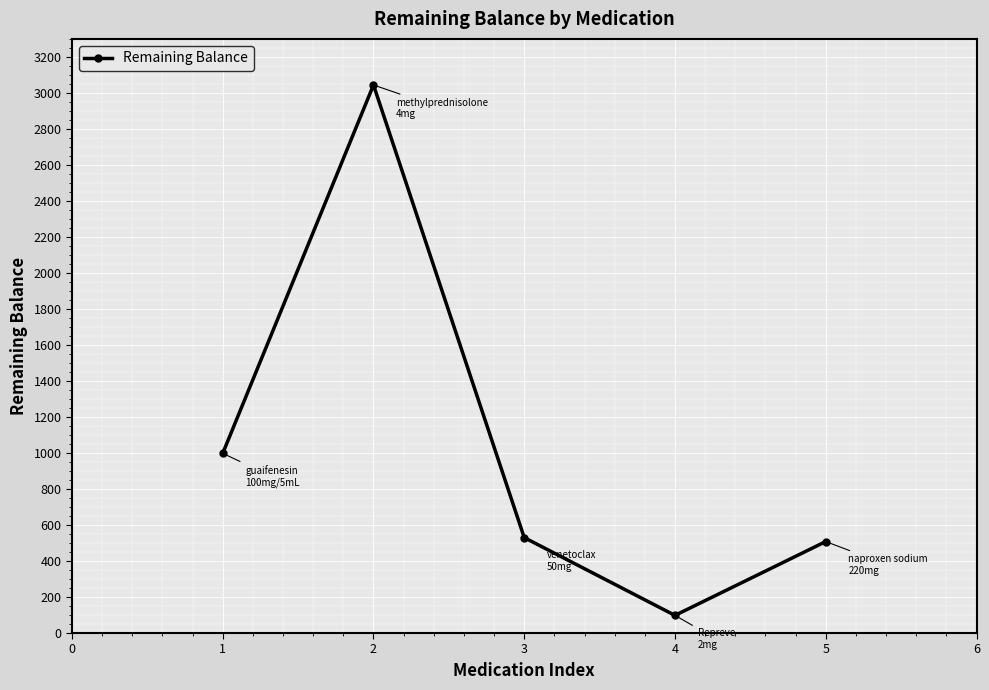

Which category has the highest value across all series?

2